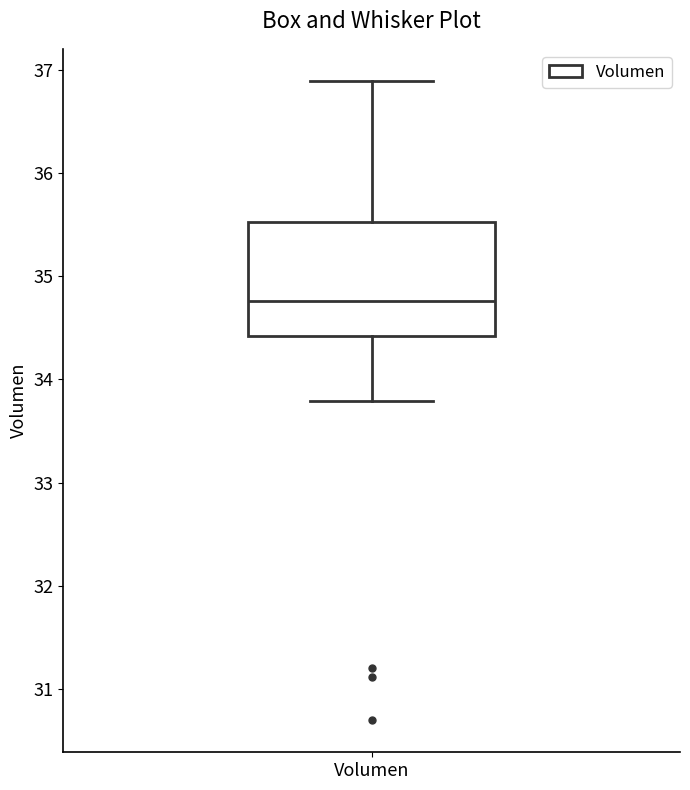

Where does the lower whisker of the box for Volumen end on the y-axis? The values are not printed on the chart, so give them approximately, as read against the axis.

33.8